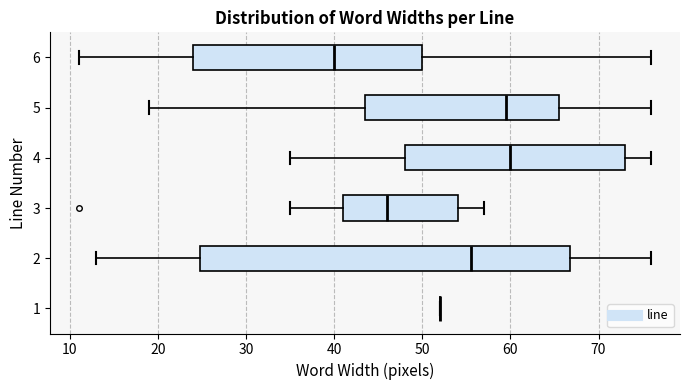

Reading bottom to top, read every box against the x-axis: the position of its median line, the range the box covers, and the ends of its whiskers. The values are not printed on the chart, so give them approximately, as read against the axis.

1: box collapsed to a line at 52, whiskers 52 to 52
2: median 56, box 25 to 67, whiskers 13 to 76
3: median 46, box 41 to 54, whiskers 35 to 57
4: median 60, box 48 to 73, whiskers 35 to 76
5: median 60, box 44 to 66, whiskers 19 to 76
6: median 40, box 24 to 50, whiskers 11 to 76